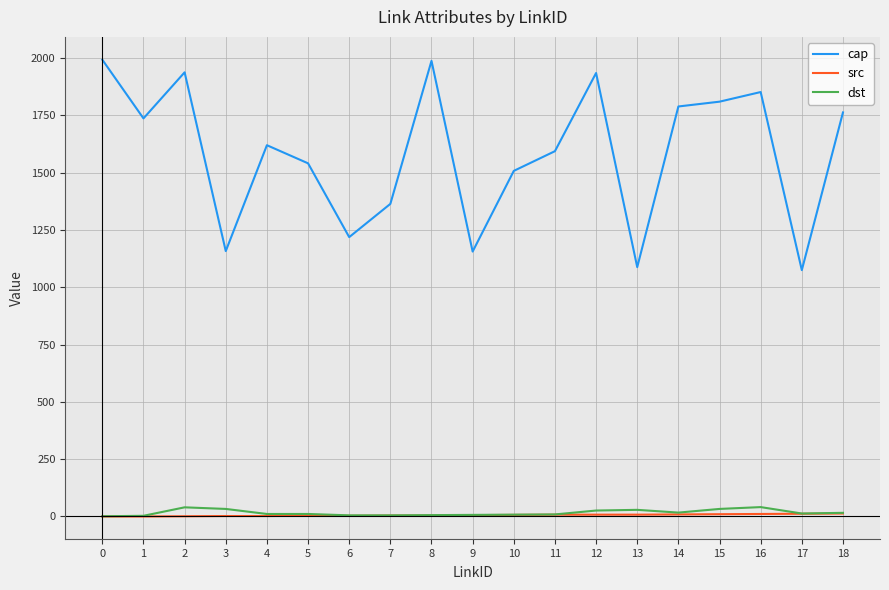

Does the chart have visible grid lines?

Yes